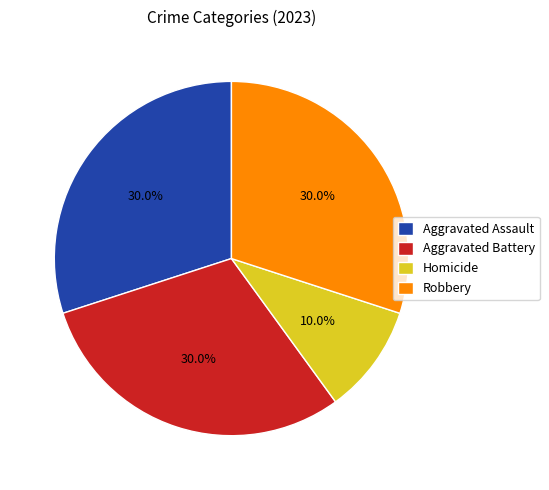

Do Robbery and Aggravated Assault together represent more than half of the pie?

Yes